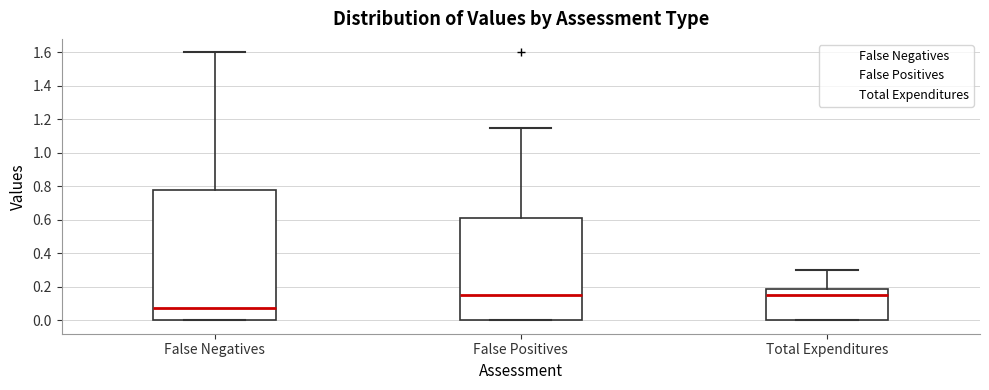

Where does the upper whisker of the box for False Negatives end on the y-axis? The values are not printed on the chart, so give them approximately, as read against the axis.

1.60